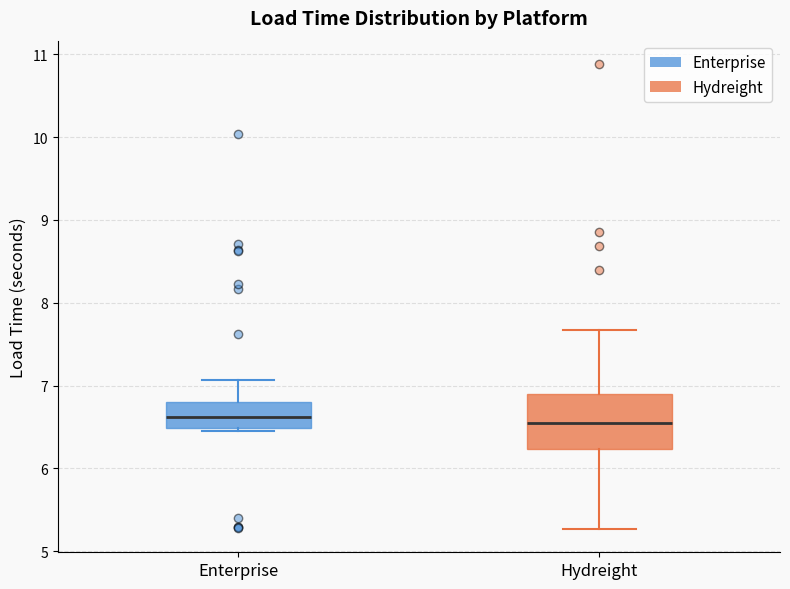

Reading left to right, read every box against the y-axis: the position of its median line, the range the box covers, and the ends of its whiskers. The values are not printed on the chart, so give them approximately, as read against the axis.

Enterprise: median 6.6, box 6.5 to 6.8, whiskers 6.5 (just below the box's lower edge) to 7.1
Hydreight: median 6.6, box 6.2 to 6.9, whiskers 5.3 to 7.7